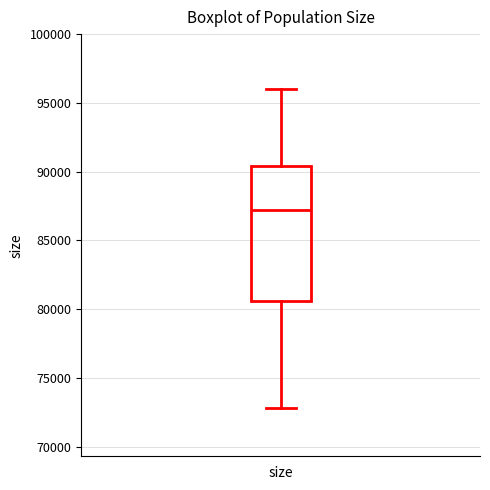

Where does the median line of the box for size sit on the y-axis? The values are not printed on the chart, so give them approximately, as read against the axis.

87000